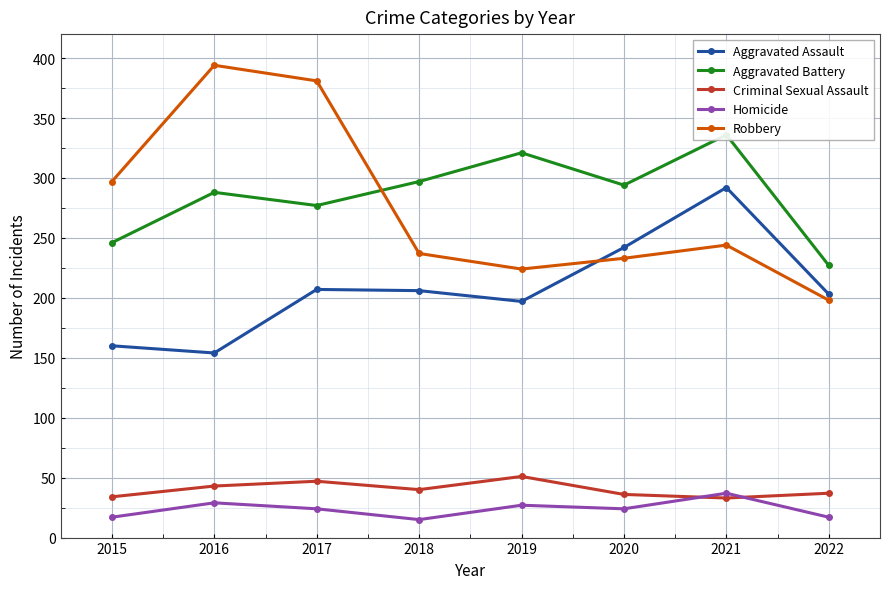

Where is the first local maximum for Aggravated Battery?

2016